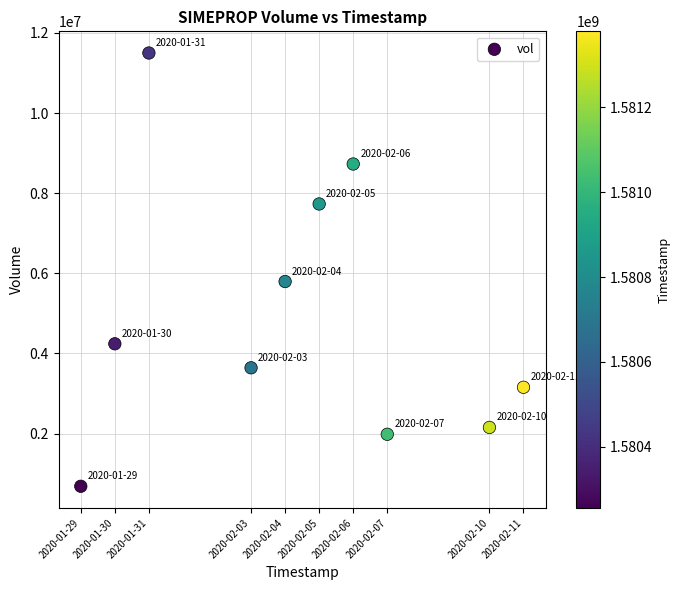

What Y value in the scatter plot is closest to 6091200?

5794100